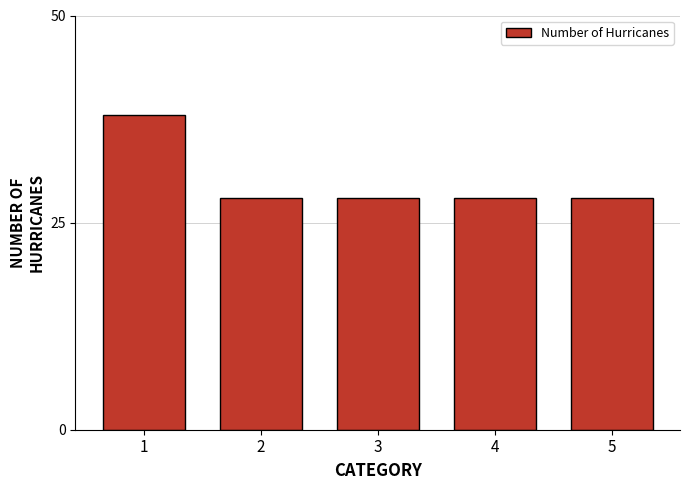

Reading right to left, what are all the values shown in this chart?

28	28	28	28	38